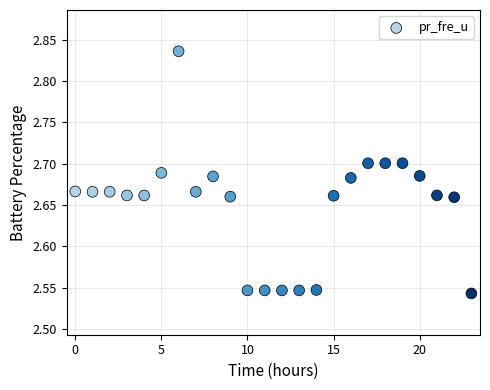

What is the range of Y values (max minus min)?

0.3